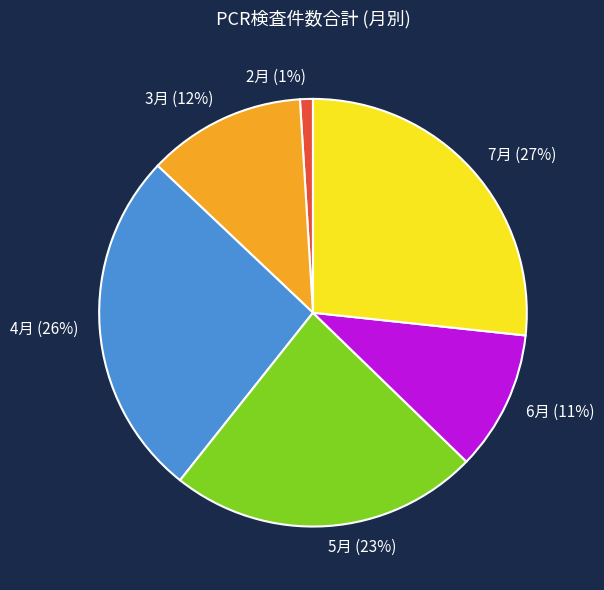

Between 6月 and 5月, which is larger?

5月